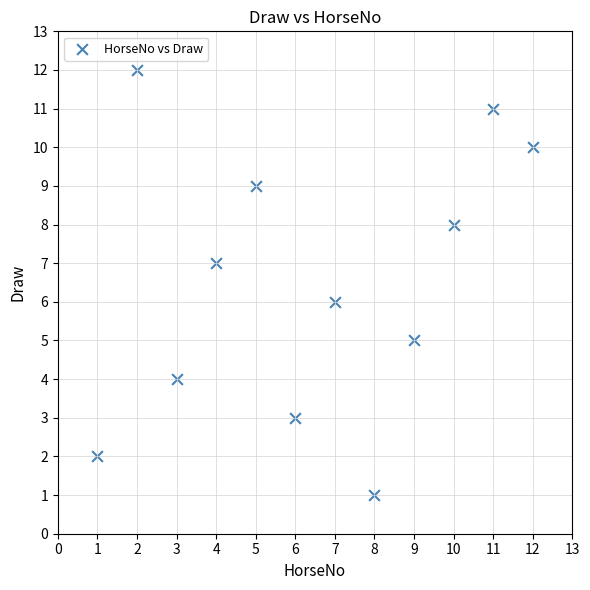

What is the range of Y values (max minus min)?

11